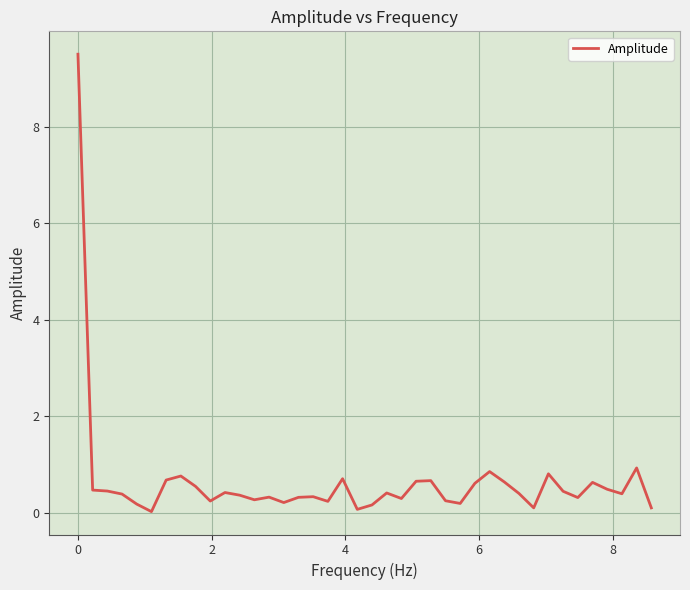

What is the difference between the maximum and minimum values?

9.5